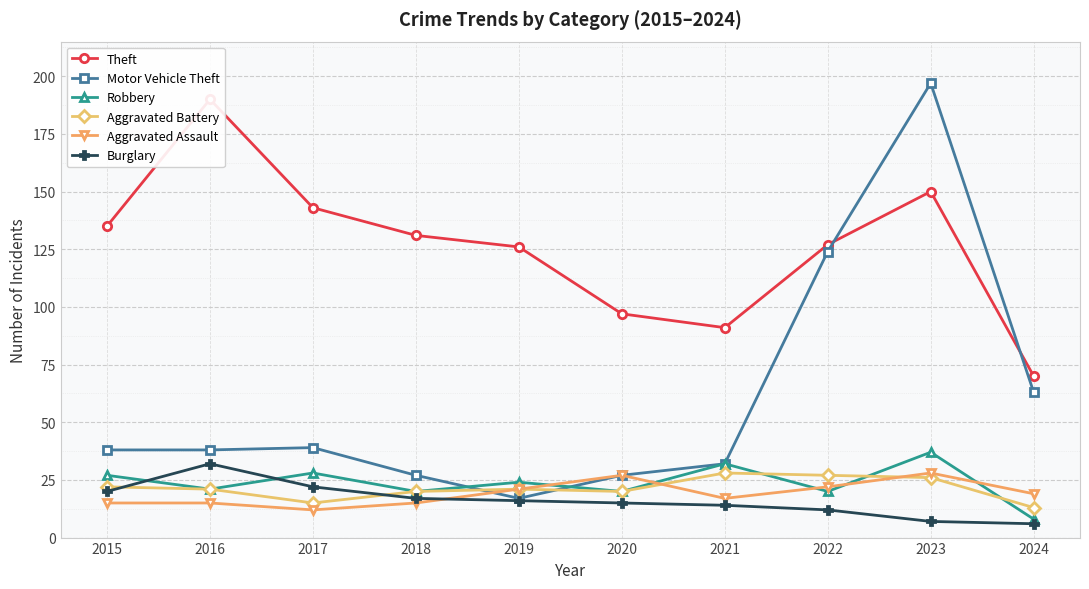

Which label corresponds to the largest value in the chart?

2023